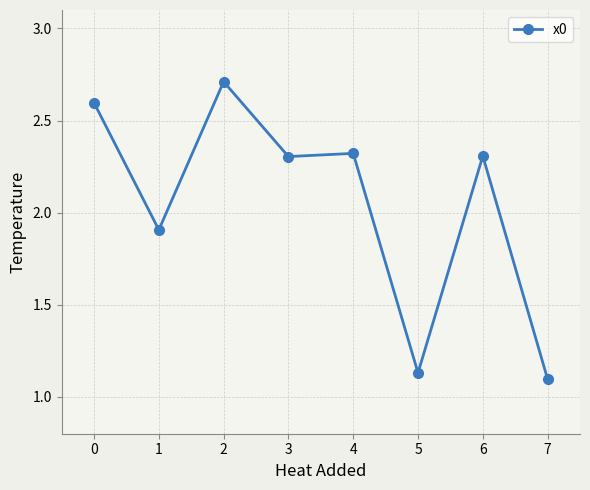

What value does the data have at 1?

1.9